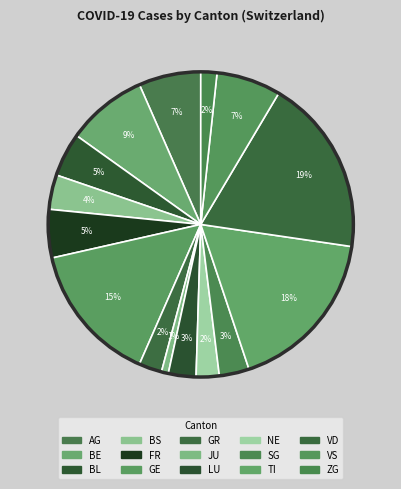

Is there any slice that represents more than half of the pie?

No